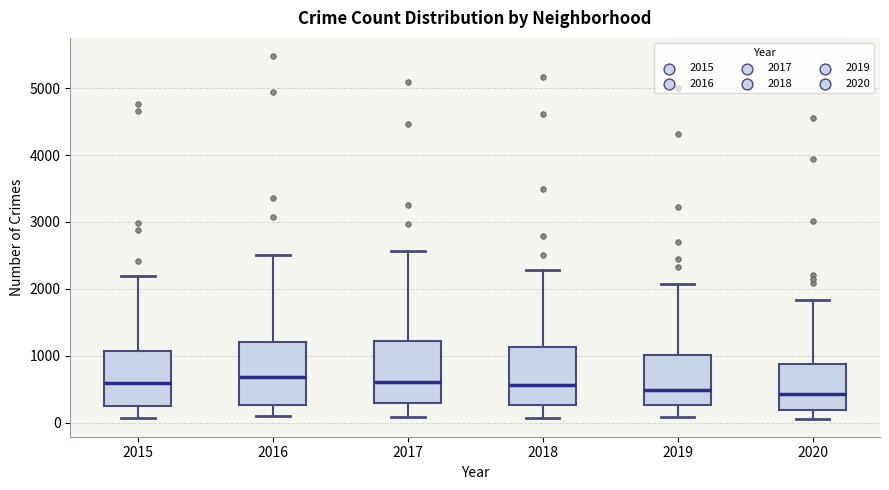

Reading left to right, transcribe this box plot: for each box, give where its median line is, the range the box spans, and where its two whiskers end, as read against the y-axis. The values are not printed on the chart, so give them approximately, as read against the axis.

2015: median 600, box 300 to 1100, whiskers 100 to 2200
2016: median 700, box 300 to 1200, whiskers 100 to 2500
2017: median 600, box 300 to 1200, whiskers 100 to 2600
2018: median 600, box 300 to 1100, whiskers 100 to 2300
2019: median 500, box 300 to 1000, whiskers 100 to 2100
2020: median 400, box 200 to 900, whiskers 100 to 1800